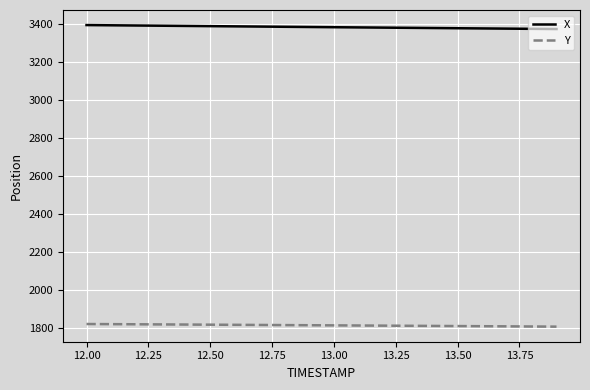

Which series has the largest total across all categories?

X